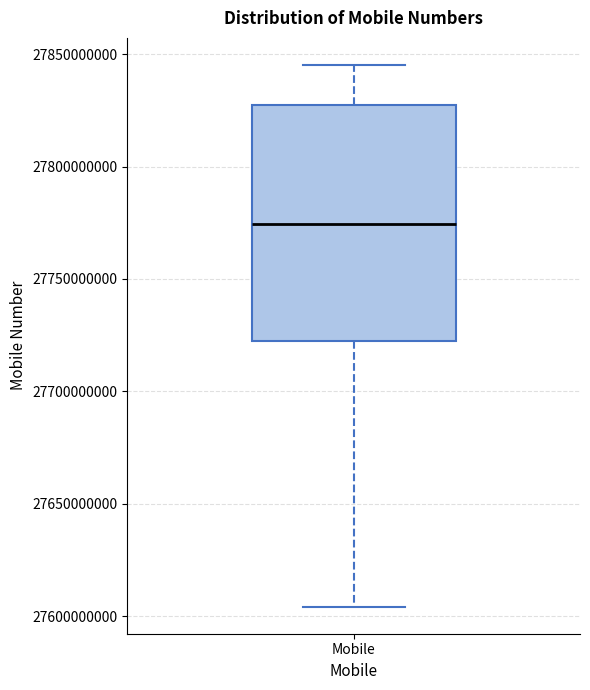

Read this box plot against the y-axis: the position of the median line, the range covered by the box, and the ends of both whiskers. The values are not printed on the chart, so give them approximately, as read against the axis.

median 27775000000, box 27720000000 to 27825000000, whiskers 27605000000 to 27845000000